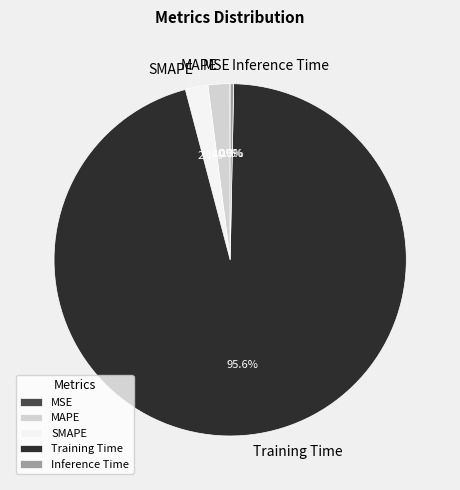

How much of the chart is everything except MAPE?

98.0%